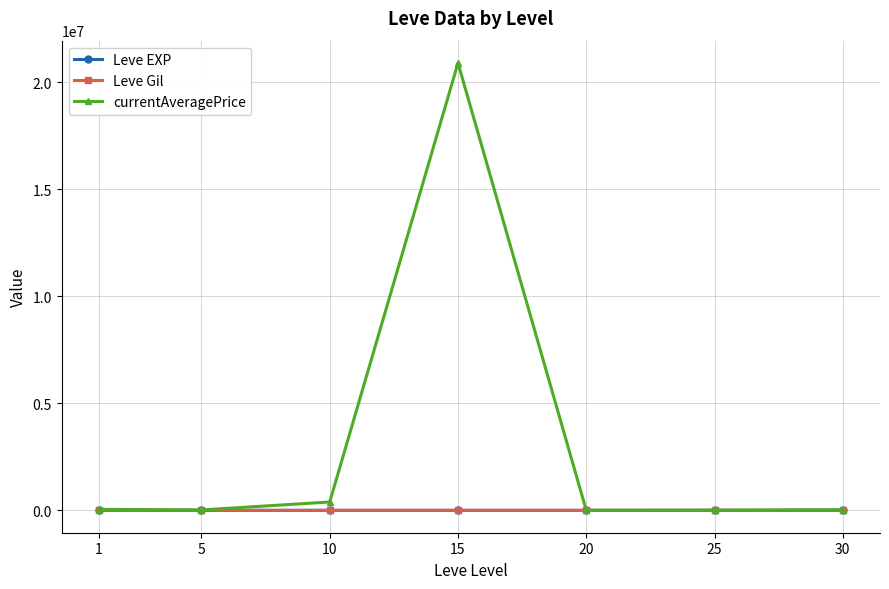

What are all the series names shown in the legend?

Leve EXP, Leve Gil, currentAveragePrice